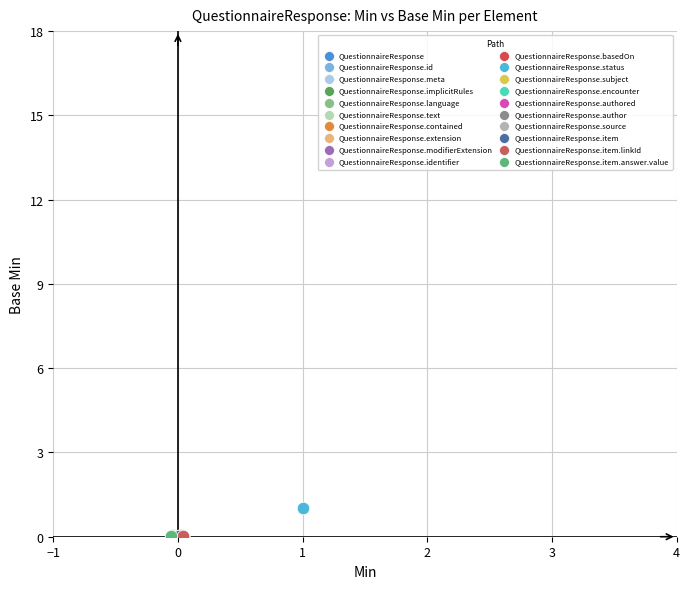

What are all the series names shown in the legend?

QuestionnaireResponse, QuestionnaireResponse.id, QuestionnaireResponse.meta, QuestionnaireResponse.implicitRules, QuestionnaireResponse.language, QuestionnaireResponse.text, QuestionnaireResponse.contained, QuestionnaireResponse.extension, QuestionnaireResponse.modifierExtension, QuestionnaireResponse.identifier, QuestionnaireResponse.basedOn, QuestionnaireResponse.status, QuestionnaireResponse.subject, QuestionnaireResponse.encounter, QuestionnaireResponse.authored, QuestionnaireResponse.author, QuestionnaireResponse.source, QuestionnaireResponse.item, QuestionnaireResponse.item.linkId, QuestionnaireResponse.item.answer.value